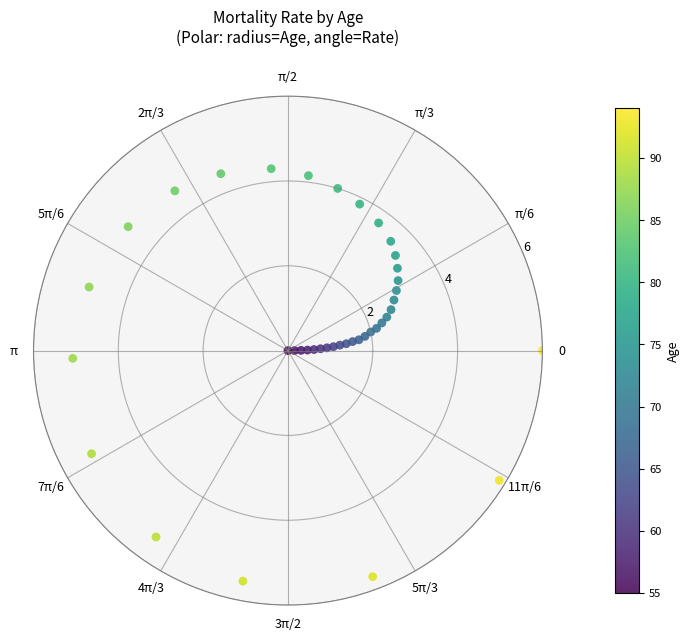

What is the range of X values (max minus min)?

6.3